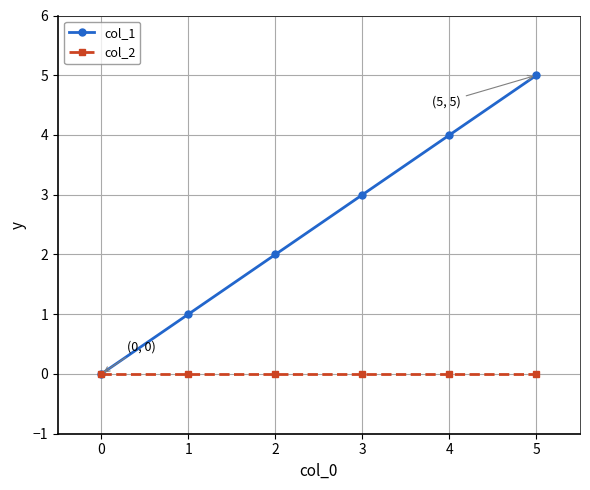

Which series has the widest spread of values?

col_1